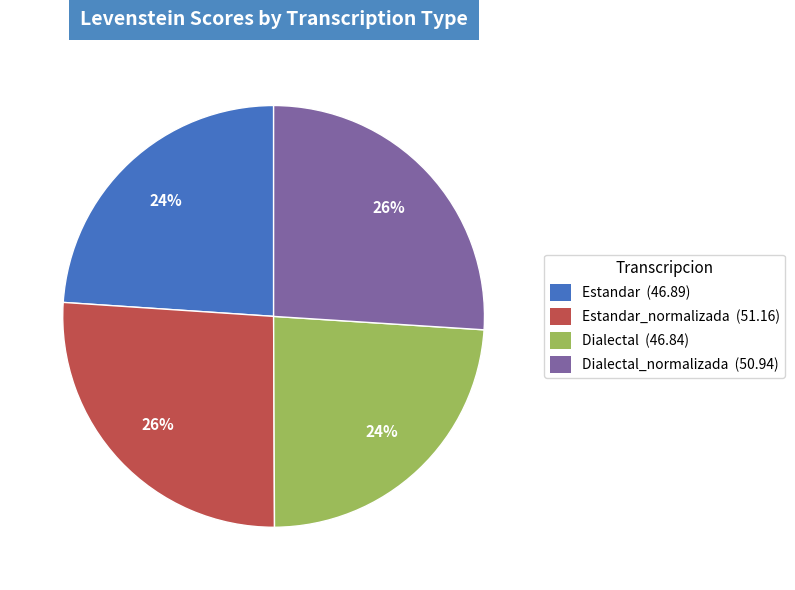

The Dialectal (46.84) slice represents 24% of the pie. True or false?

True